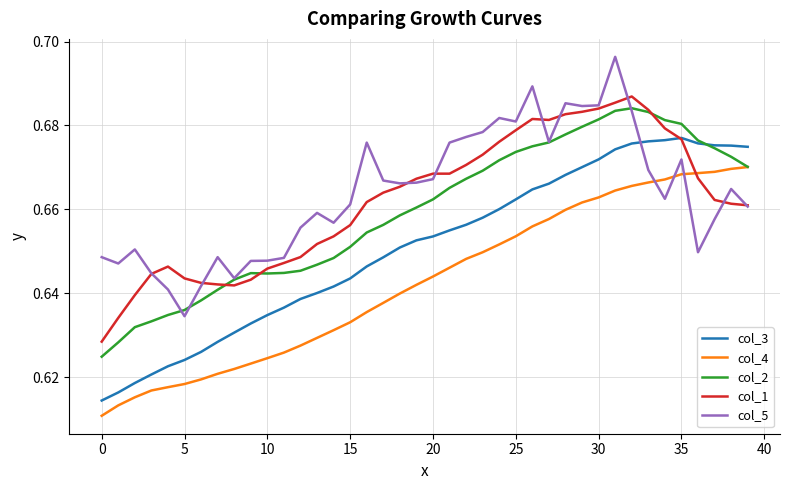

True or false: col_3 and col_4 intersect in this chart.

False